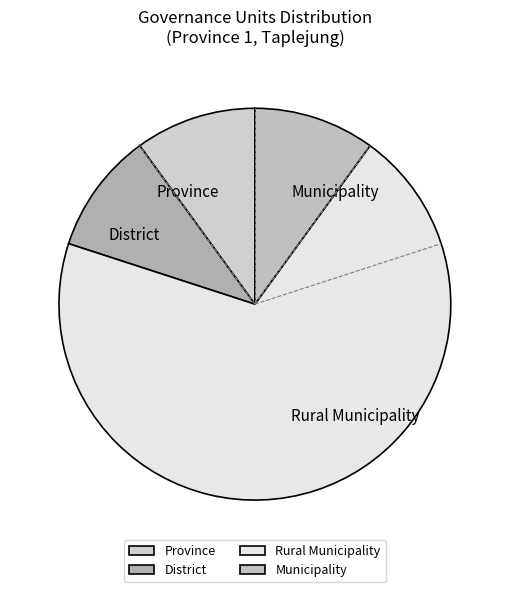

Is the sum of District and Rural Municipality greater than half?

Yes